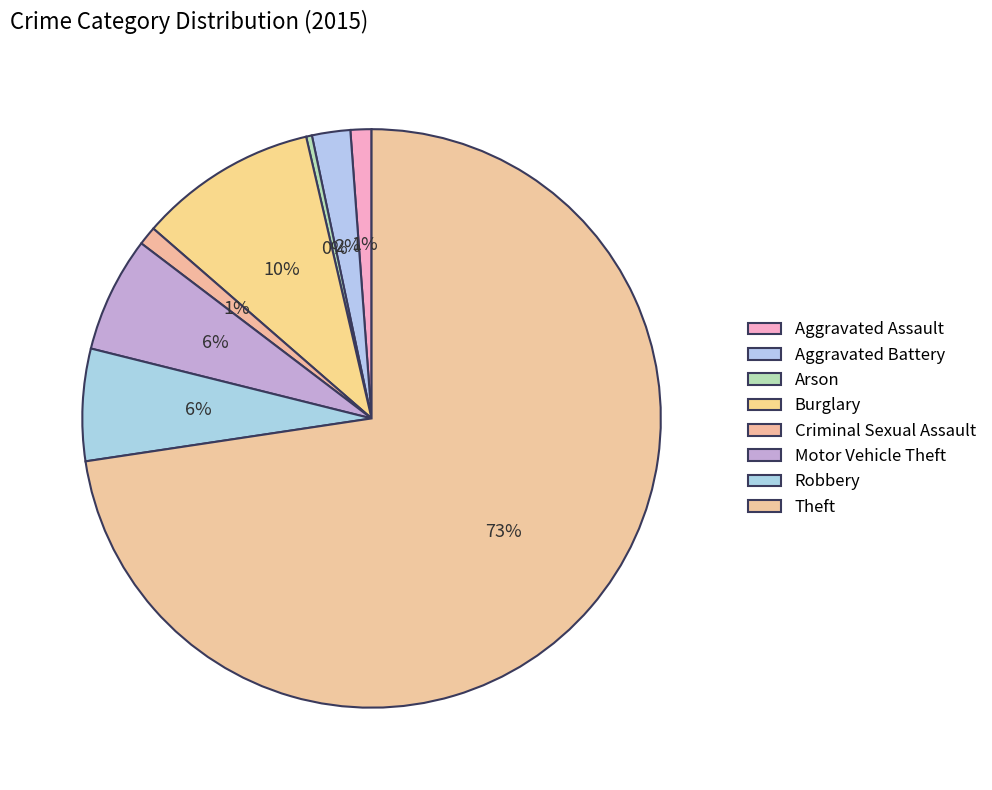

What is the largest slice in the pie chart?

Theft